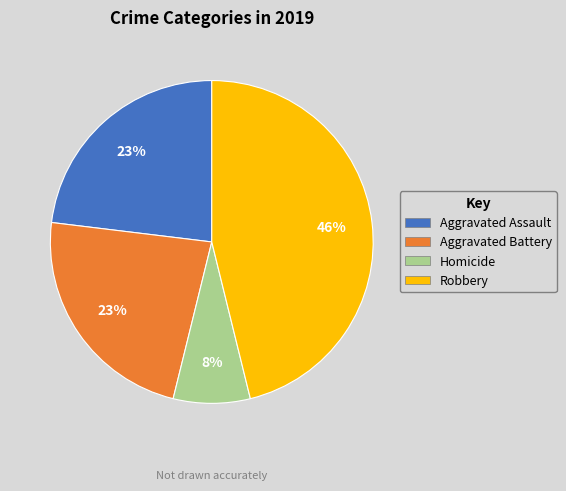

What percentage is the Aggravated Assault slice, to the nearest percent?

23%